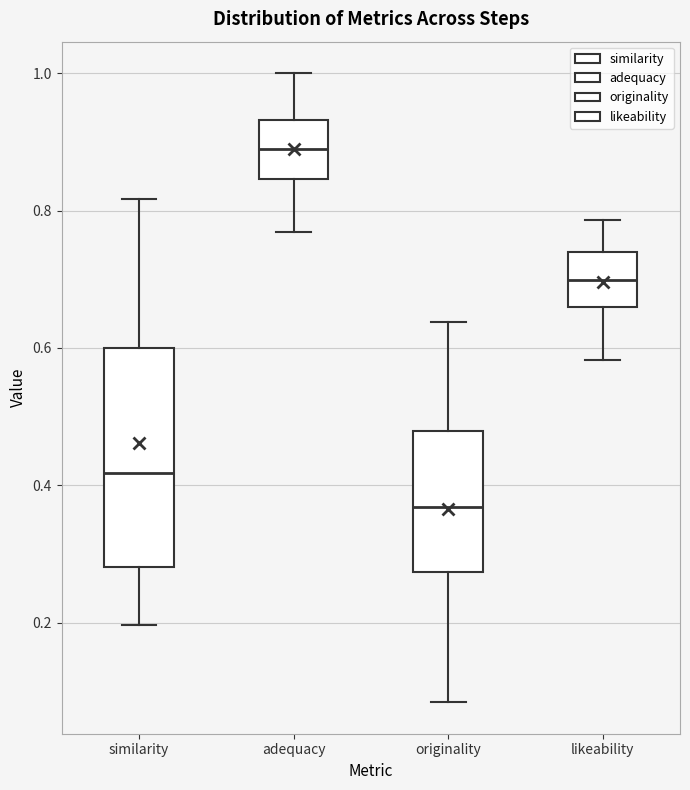

Where is the lower edge of the box for similarity on the y-axis? The values are not printed on the chart, so give them approximately, as read against the axis.

0.28